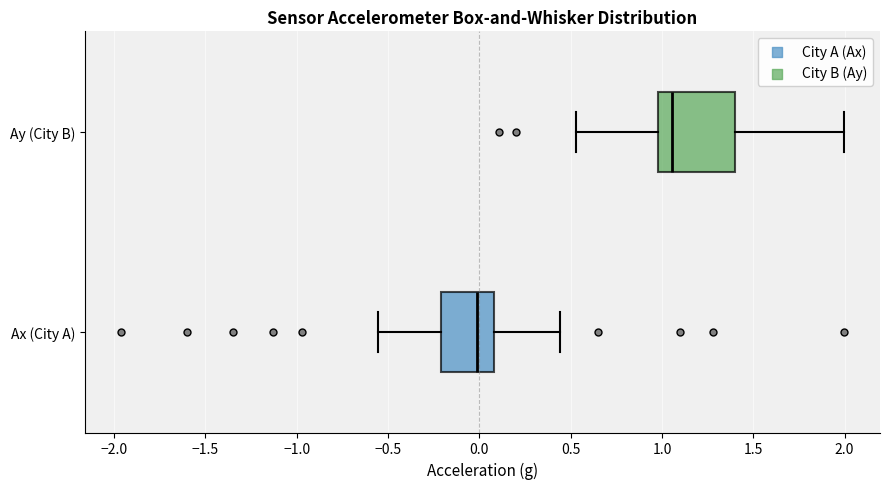

Where does the left whisker of the box for Ax (City A) end on the x-axis? The values are not printed on the chart, so give them approximately, as read against the axis.

-0.55